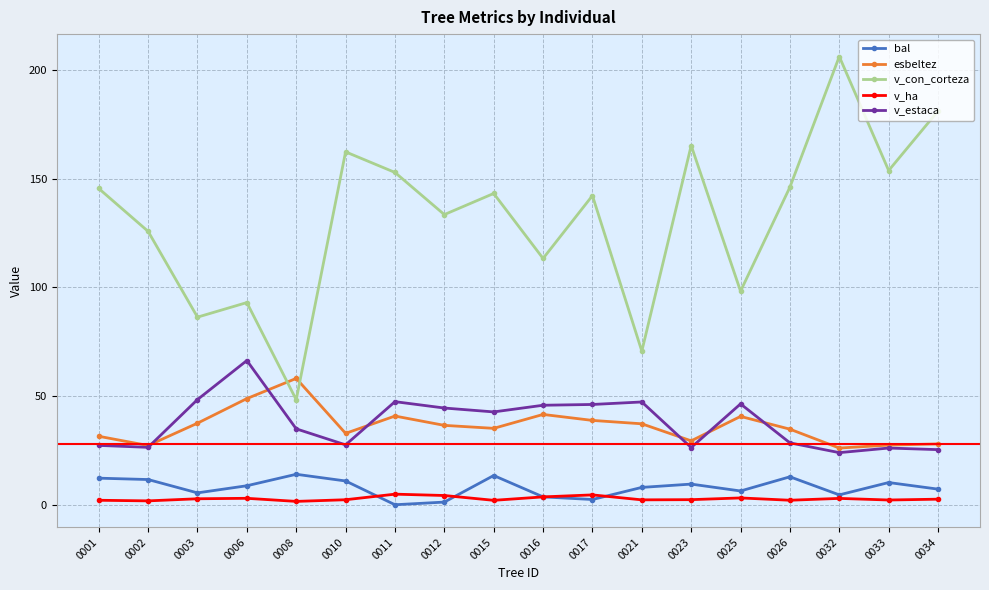

What is the total value across all series at 0011?

246.1